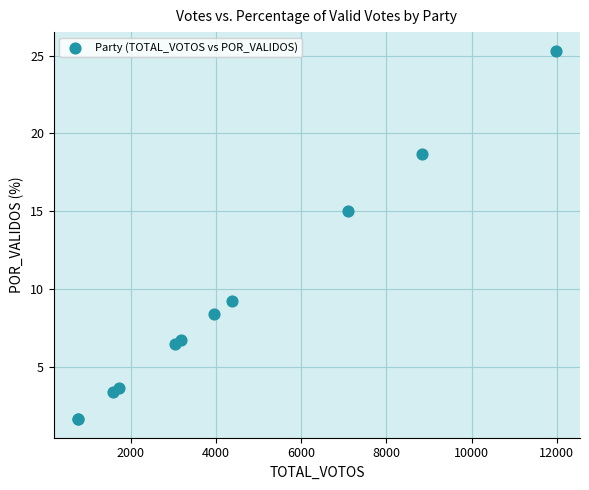

What Y value in the scatter plot is closest to 13?

15.0